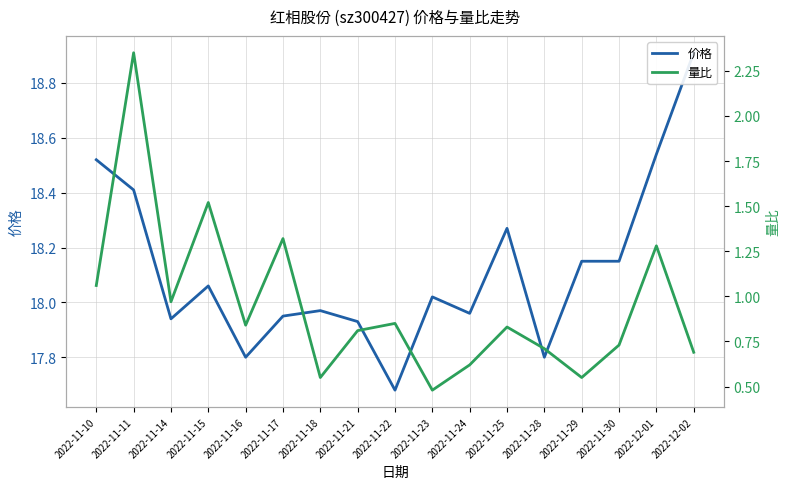

What is the difference between the maximum and minimum values in the 价格 series?

1.2